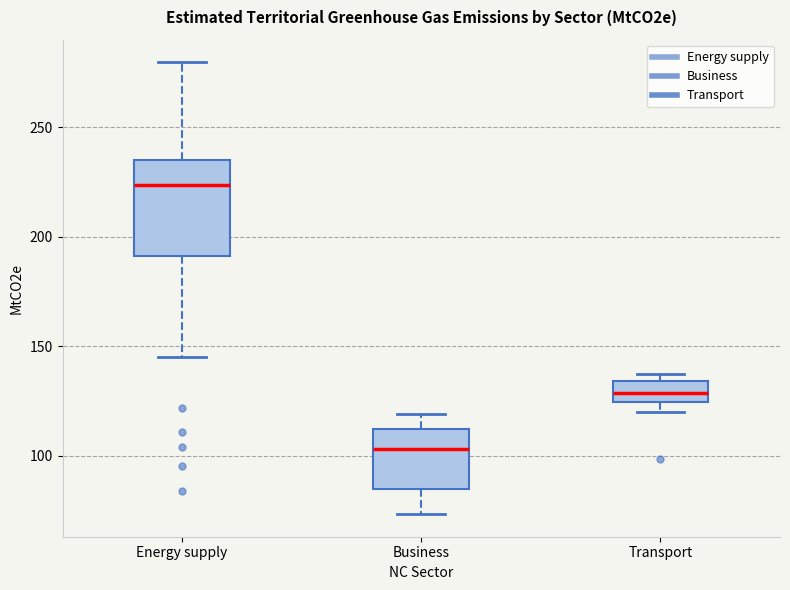

Reading left to right, transcribe this box plot: for each box, give where its median line is, the range the box spans, and where its two whiskers end, as read against the y-axis. The values are not printed on the chart, so give them approximately, as read against the axis.

Energy supply: median 225, box 190 to 235, whiskers 145 to 280
Business: median 105, box 85 to 110, whiskers 75 to 120
Transport: median 130, box 125 to 135, whiskers 120 to 140